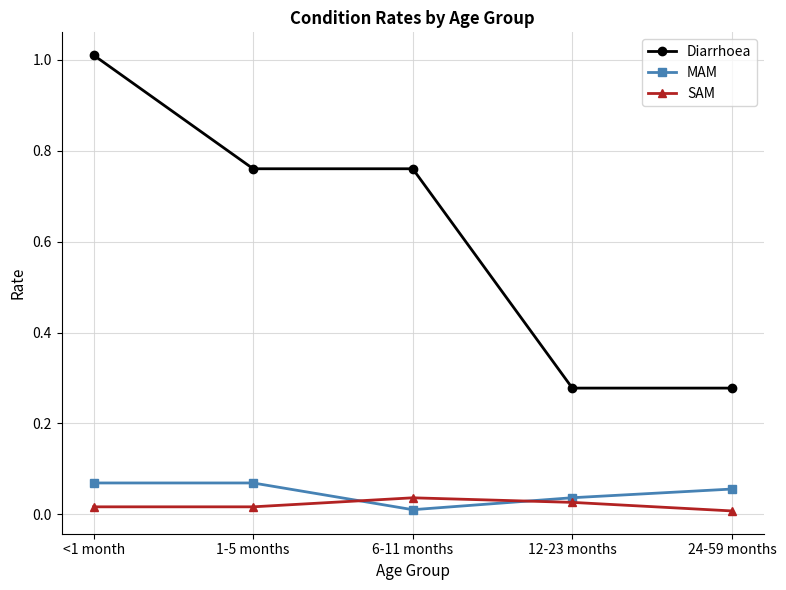

Which series has the widest spread of values?

Diarrhoea